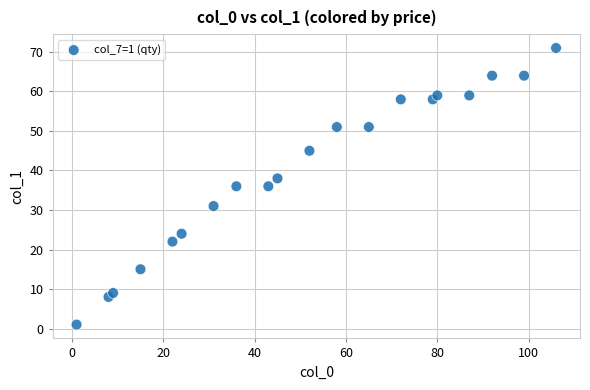

What is the range of Y values (max minus min)?

70